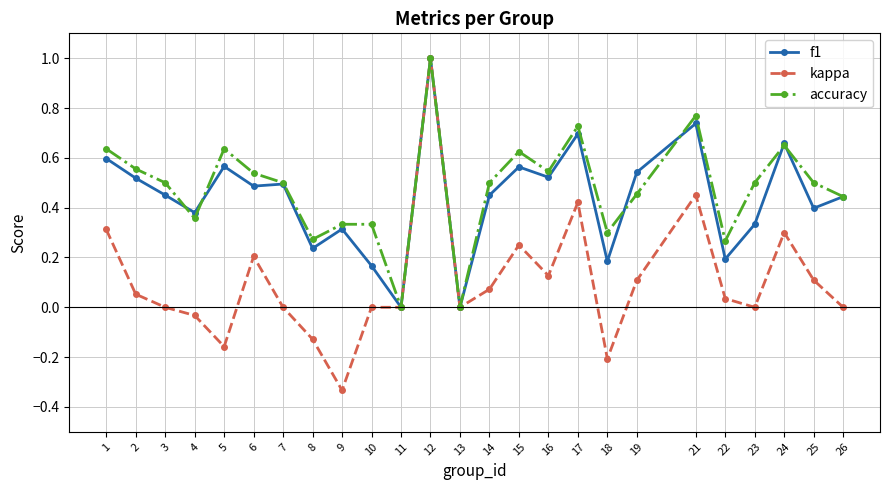

Which series changed the most between 2 and 18?

f1